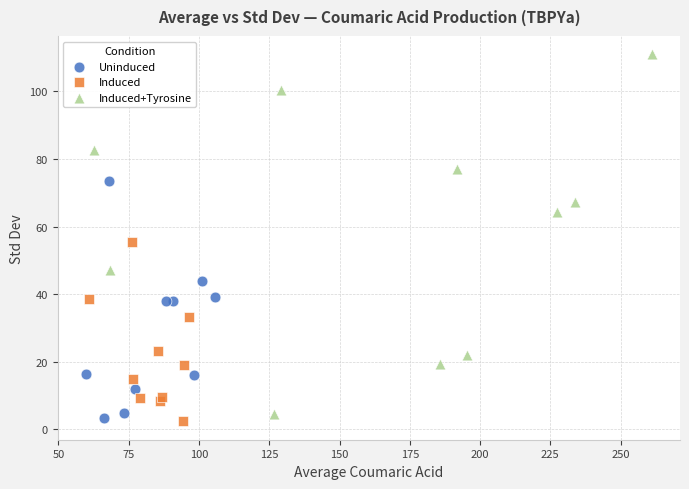

Which series has the widest spread of Y values?

Induced+Tyrosine